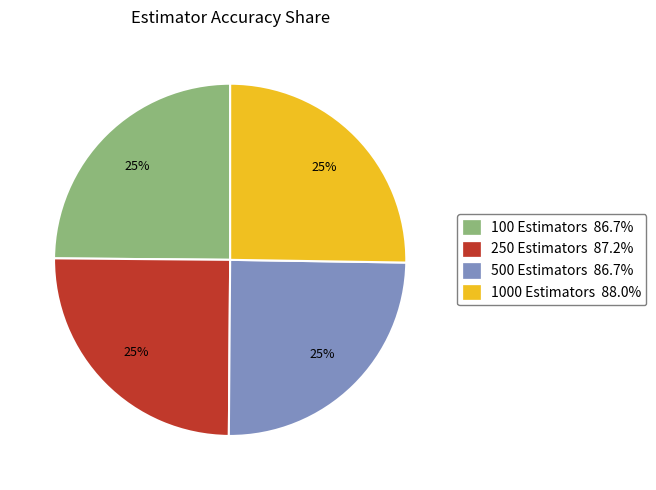

To the nearest percent, what portion does 250 Estimators 87.2% represent?

25%